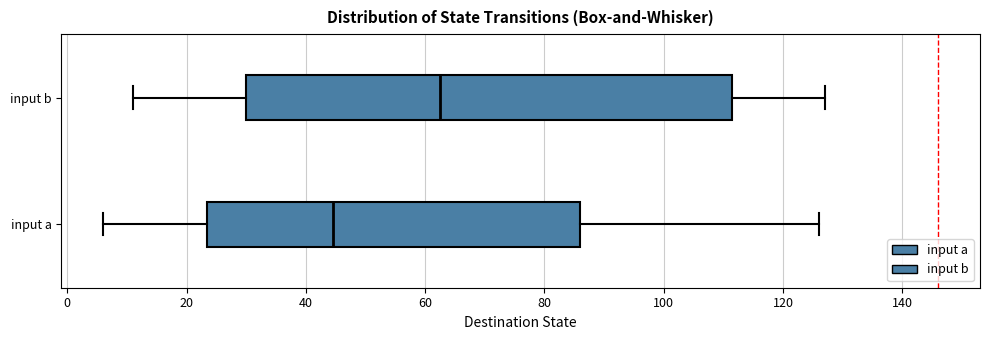

Where does the left whisker of the box for input a end on the x-axis? The values are not printed on the chart, so give them approximately, as read against the axis.

6